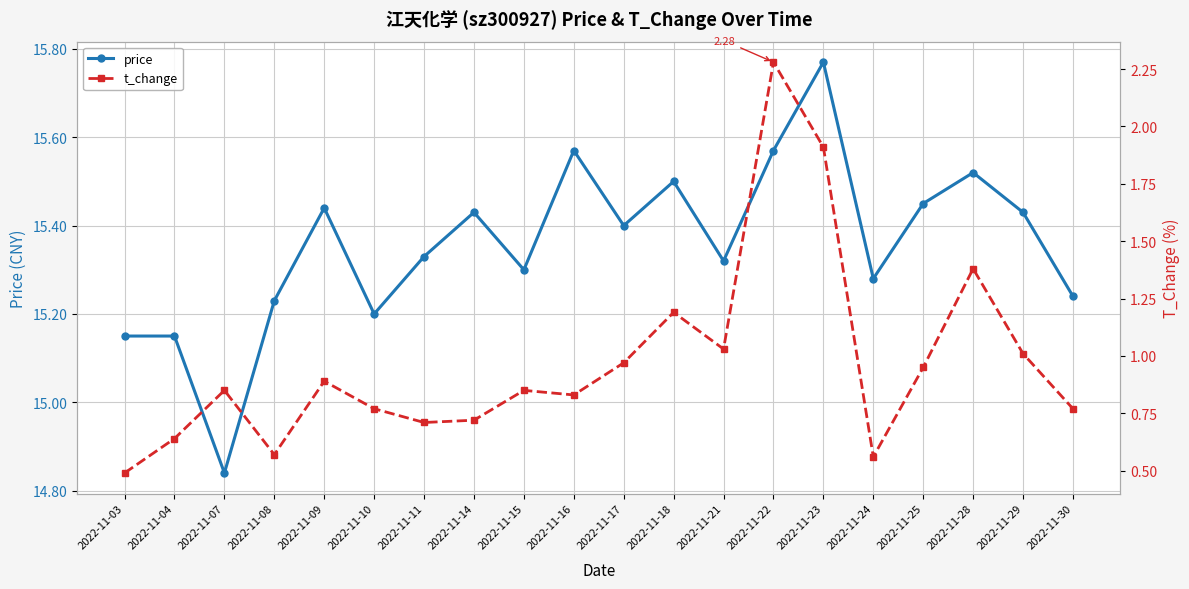

What is the approximate value of t_change at 2022-11-29?

1.0